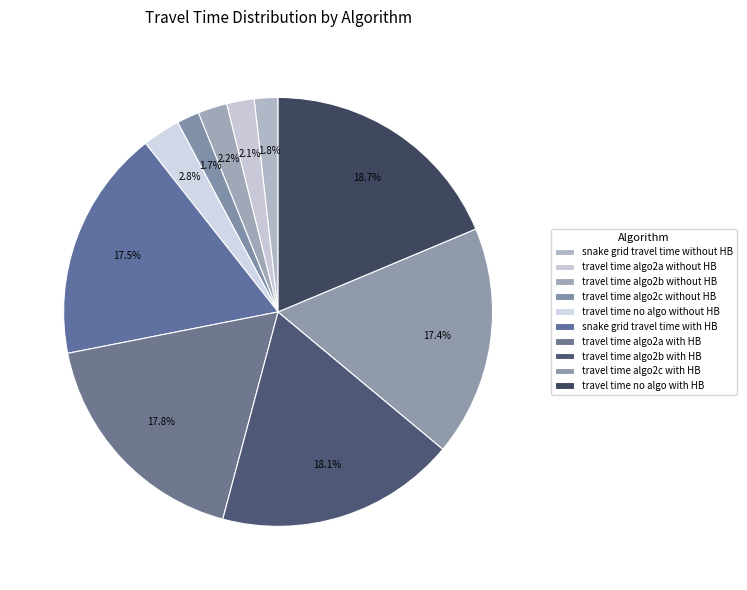

Is there any slice that represents more than half of the pie?

No